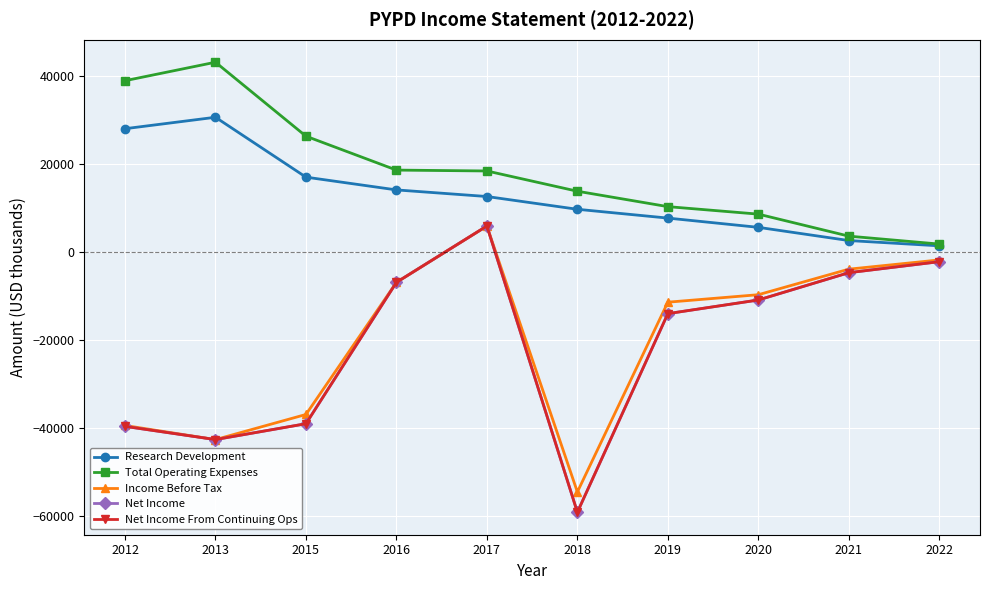

True or false: Net Income has more than 2 interior local peaks.

False